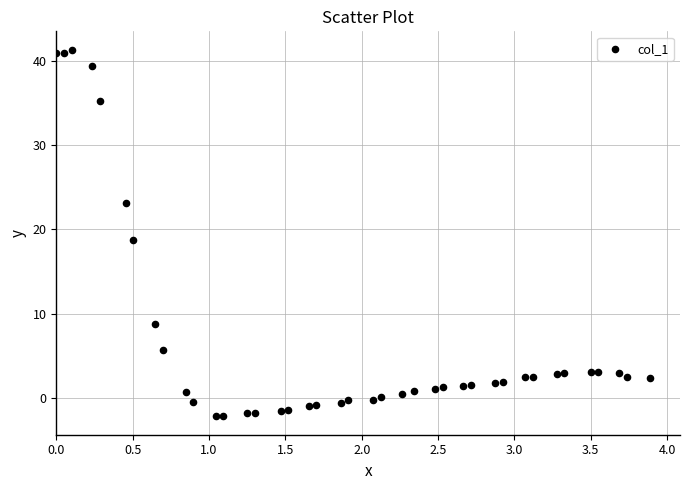

What is the range of Y values (max minus min)?

43.5